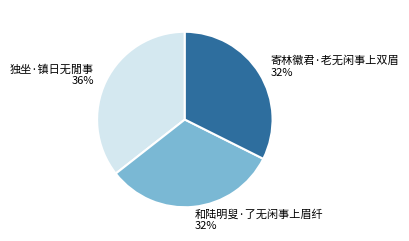

What is the largest slice in the pie chart?

独坐·镇日无閒事